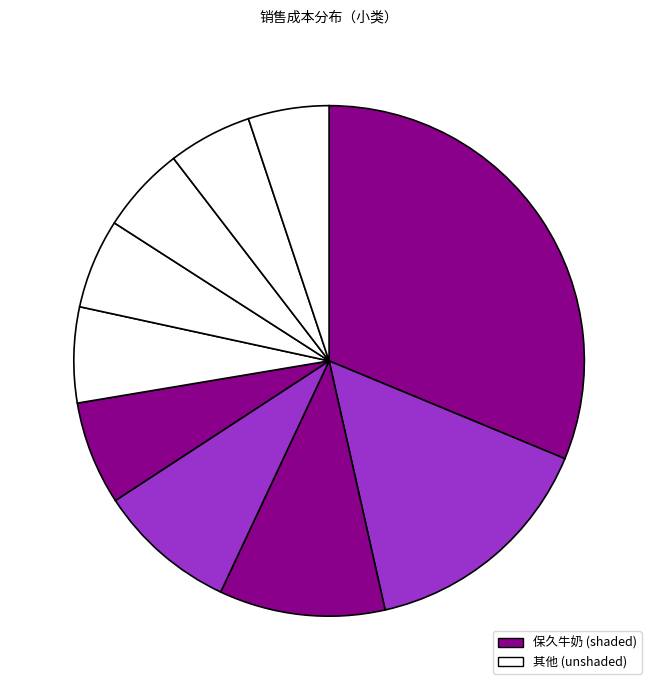

How many segments does this pie chart have?

10